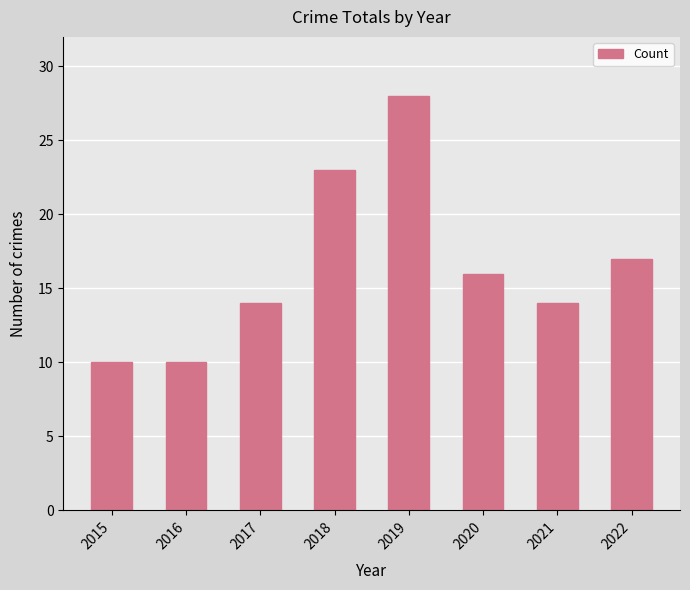

What is the sum of the values at 2018 and 2019?

51